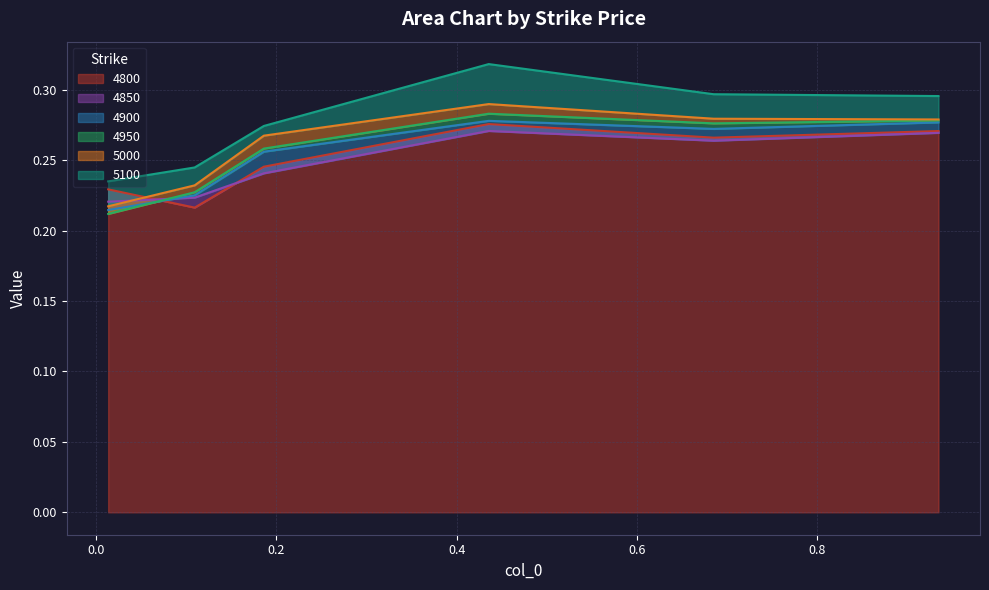

At which category is the sum across all series the highest?

0.4356164383561644